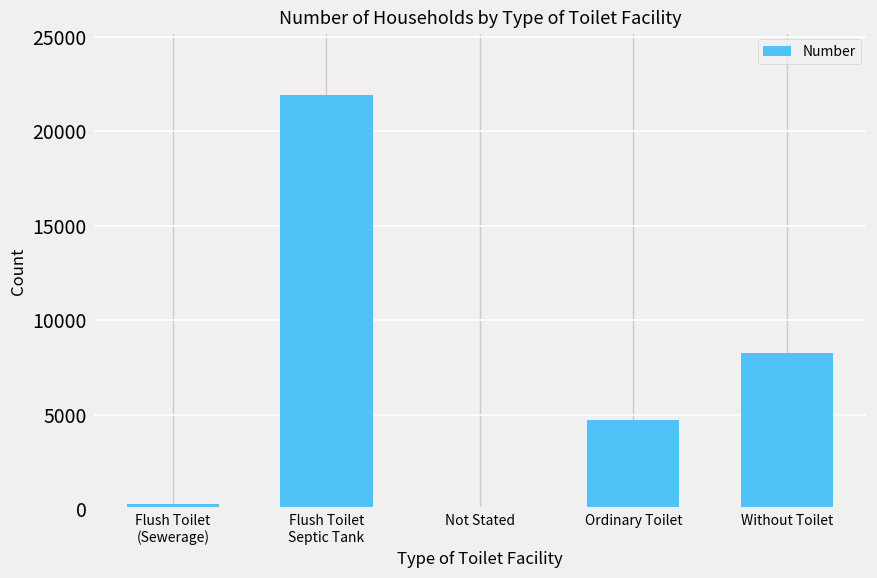

What is the smallest value displayed?

136